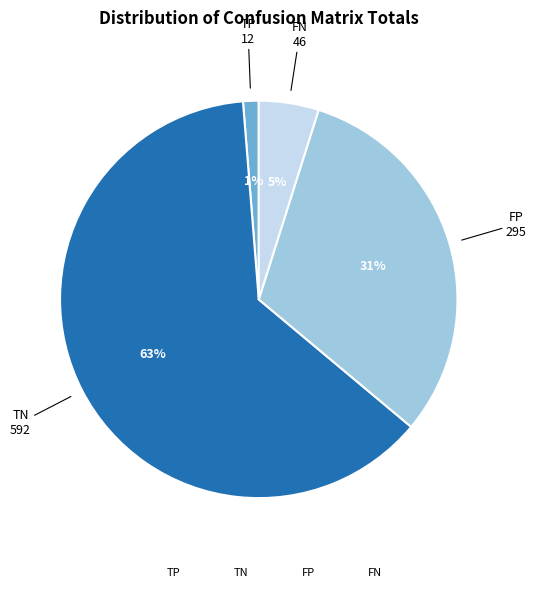

Combined, do TP and TN account for over 50%?

Yes